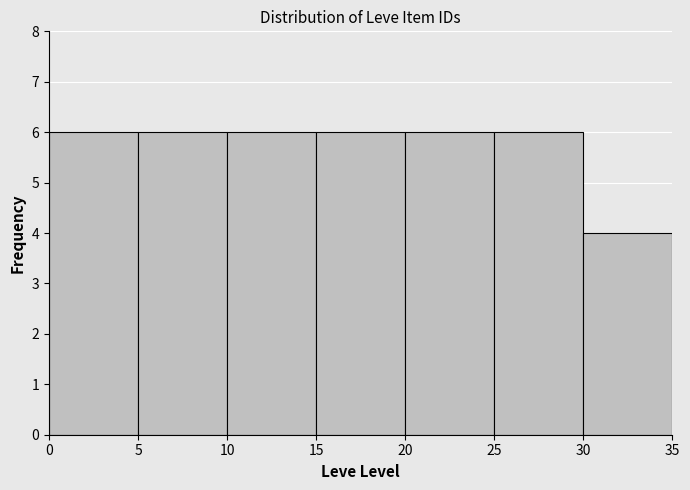

Reading left to right, list every bar in this chart as the range it spans on the x-axis followed by its height. The values are not printed on the chart, so give them approximately, as read against the axis.

0 to 5: 6
5 to 10: 6
10 to 15: 6
15 to 20: 6
20 to 25: 6
25 to 30: 6
30 to 35: 4